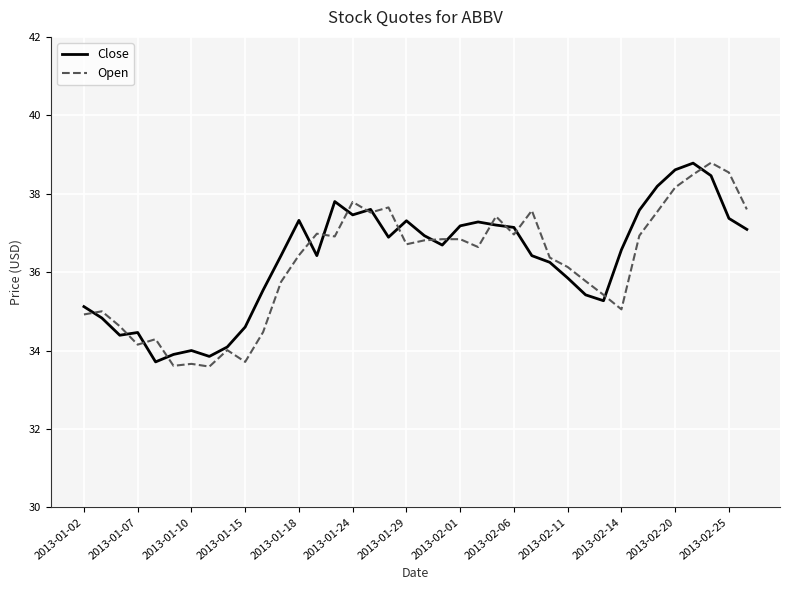

Which series ends up on top after the final intersection of Open and Close?

Open